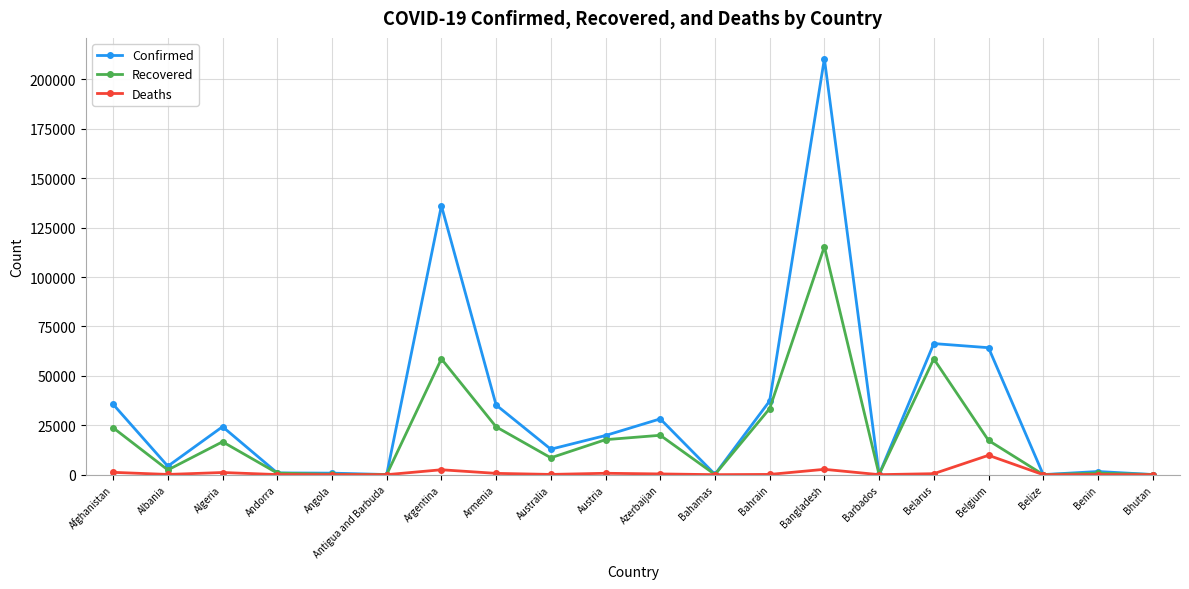

Does the chart display data point markers on the line(s)?

Yes